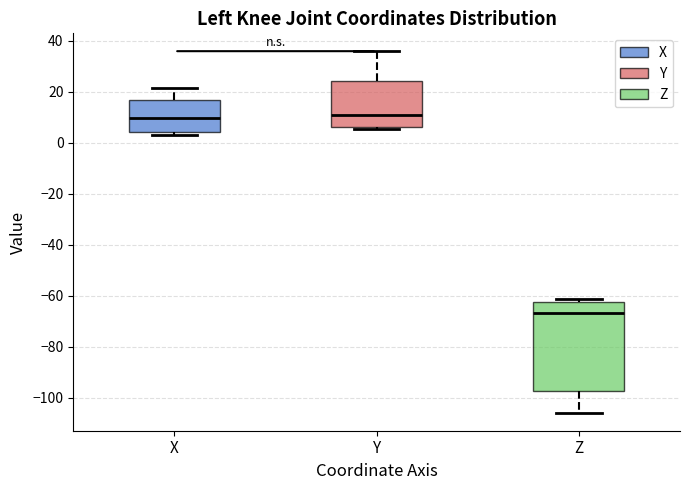

Where does the upper whisker of the box for X end on the y-axis? The values are not printed on the chart, so give them approximately, as read against the axis.

22